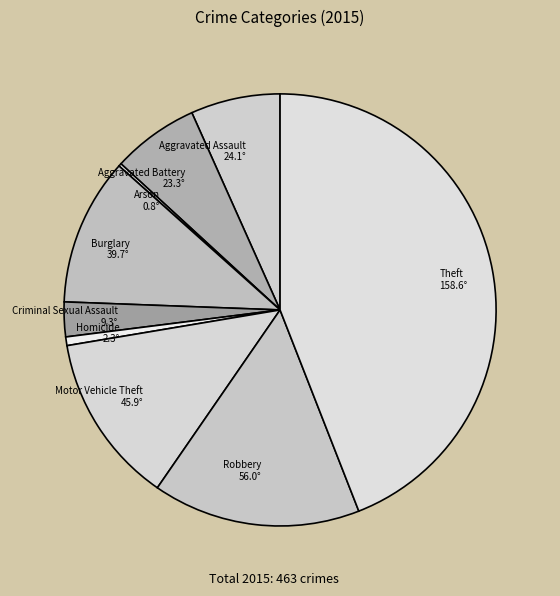

What is the largest slice in the pie chart?

Theft